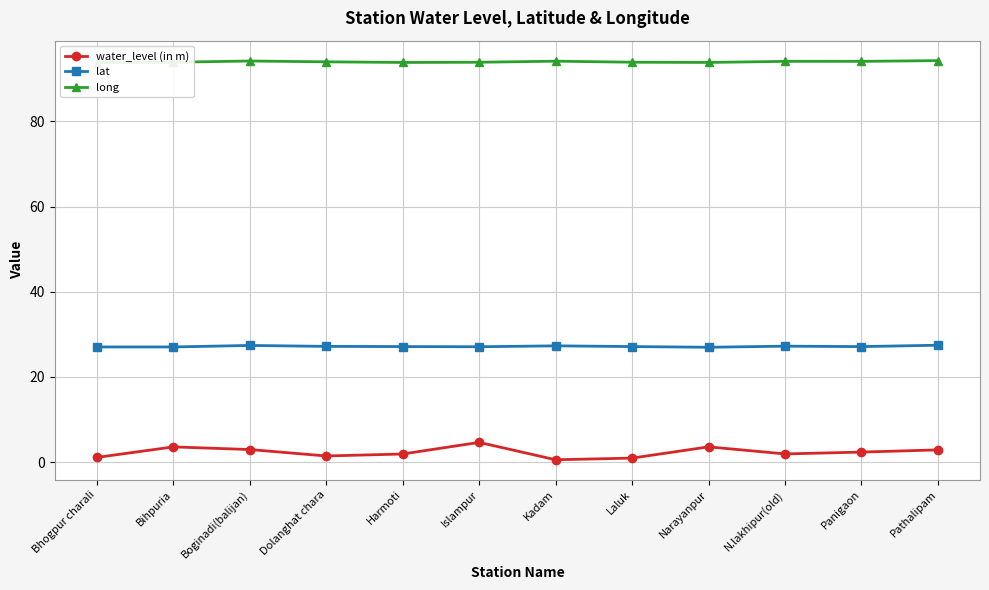

What is the sum of the long values at Narayanpur and Pathalipam?

188.1